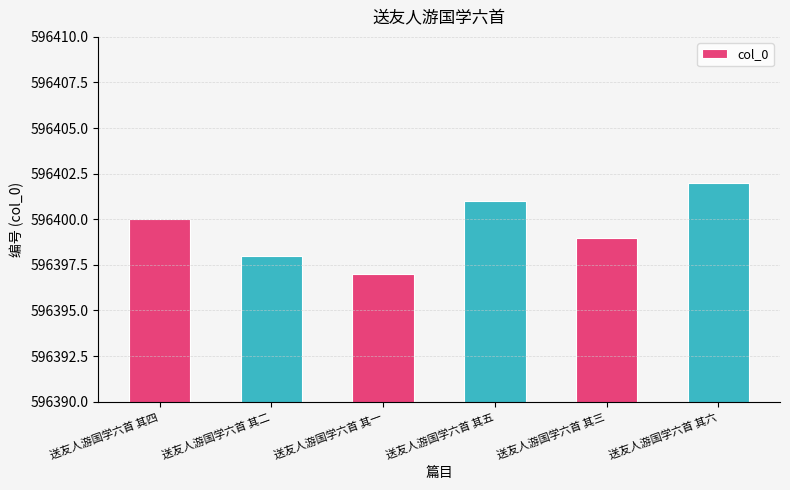

How many bars are there in total?

6